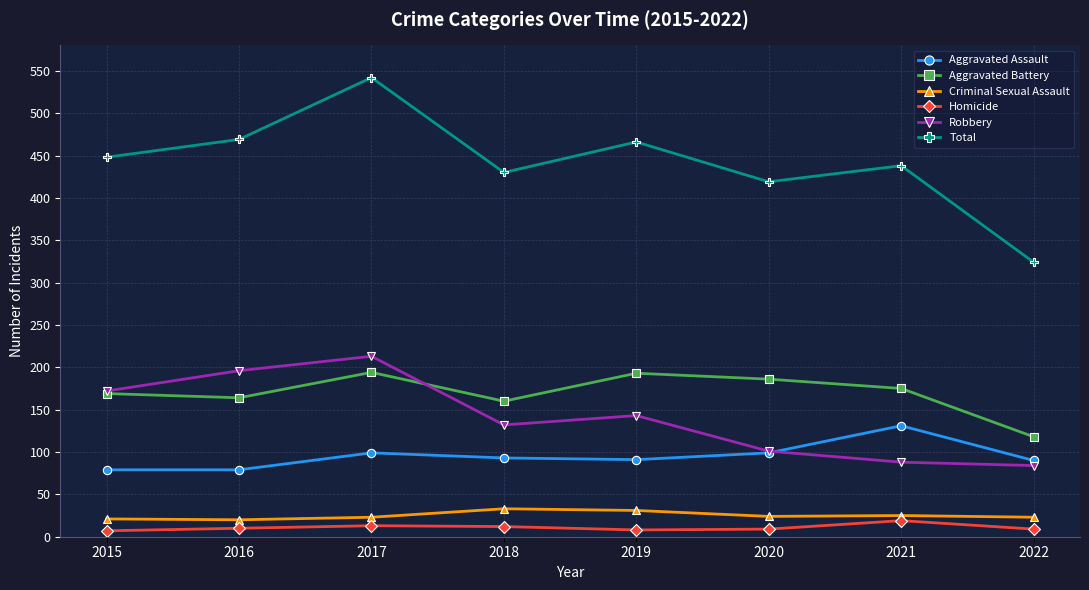

How many values in the Total series are below 448?

4